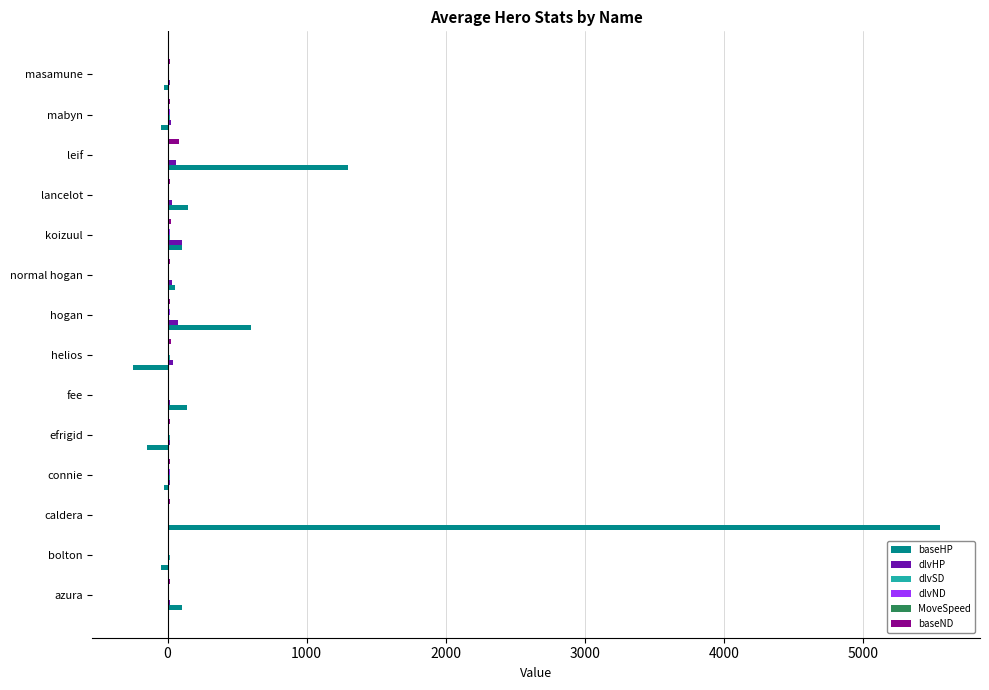

Which series has the largest total across all categories?

baseHP